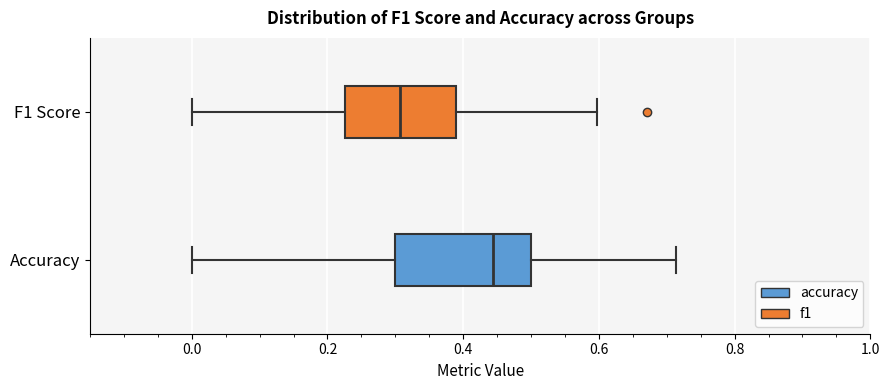

Reading bottom to top, read every box against the x-axis: the position of its median line, the range the box covers, and the ends of its whiskers. The values are not printed on the chart, so give them approximately, as read against the axis.

Accuracy: median 0.44, box 0.30 to 0.50, whiskers 0.00 to 0.72
F1 Score: median 0.30, box 0.22 to 0.38, whiskers 0.00 to 0.60